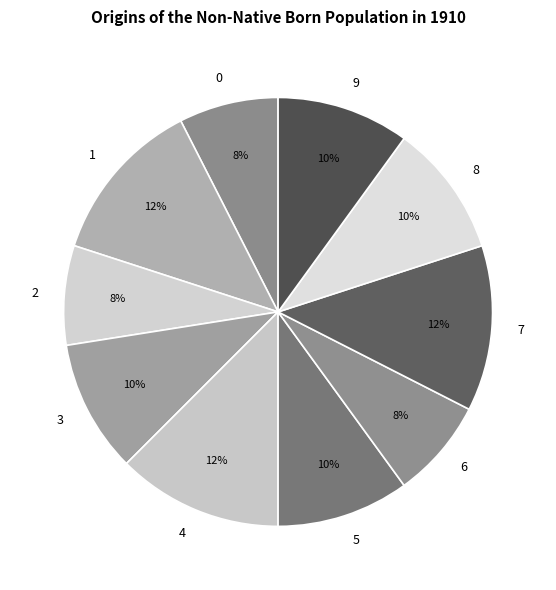

What percentage is the 7 slice, to the nearest percent?

12%